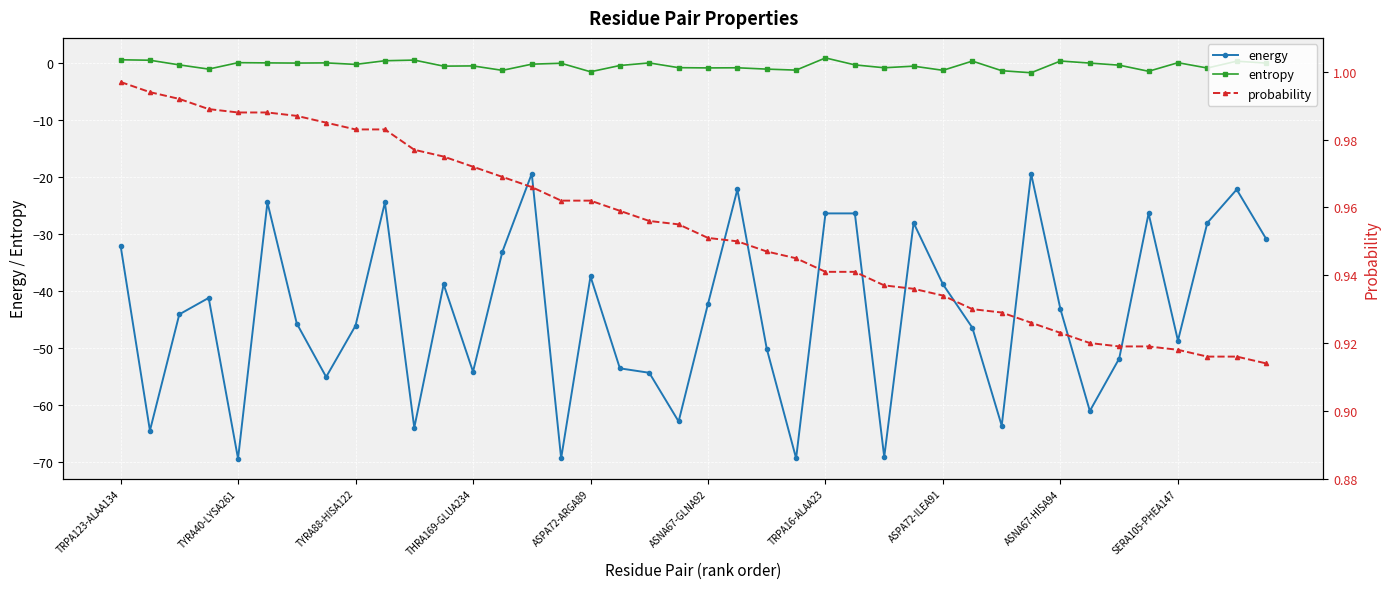

Reading left to right, list all the values displayed in this chart.

energy: -32.0	-64.5	-44.1	-41.2	-69.4	-24.4	-45.7	-55.1	-46.1	-24.4	-64.0	-38.8	-54.2	-33.1	-19.4	-69.4	-37.4	-53.6	-54.3	-62.9	-42.2	-22.2	-50.1	-69.4	-26.4	-26.4	-69.1	-28.0	-38.8	-46.4	-63.6	-19.4	-43.2	-61.1	-51.8	-26.4	-48.7	-28.0	-22.2	-30.8
entropy: 0.6	0.5	-0.3	-1.0	0.1	0.1	0.0	0.1	-0.2	0.4	0.5	-0.5	-0.5	-1.3	-0.2	-0.0	-1.5	-0.4	0.1	-0.8	-0.8	-0.8	-1.0	-1.2	0.9	-0.3	-0.8	-0.5	-1.2	0.4	-1.3	-1.7	0.4	0.0	-0.3	-1.4	0.1	-0.8	0.4	0.0
probability: 1.0	1.0	1.0	1.0	1.0	1.0	1.0	1.0	1.0	1.0	1.0	1.0	1.0	1.0	1.0	1.0	1.0	1.0	1.0	1.0	1.0	0.9	0.9	0.9	0.9	0.9	0.9	0.9	0.9	0.9	0.9	0.9	0.9	0.9	0.9	0.9	0.9	0.9	0.9	0.9